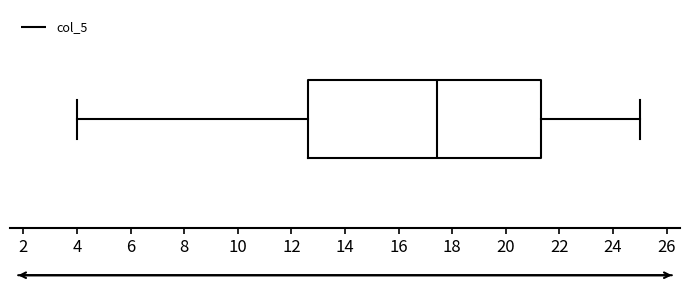

Transcribe this box plot: give where the median line is, the range the box spans, and where the two whiskers end, as read against the x-axis. The values are not printed on the chart, so give them approximately, as read against the axis.

median 17.4, box 12.6 to 21.4, whiskers 4.0 to 25.0